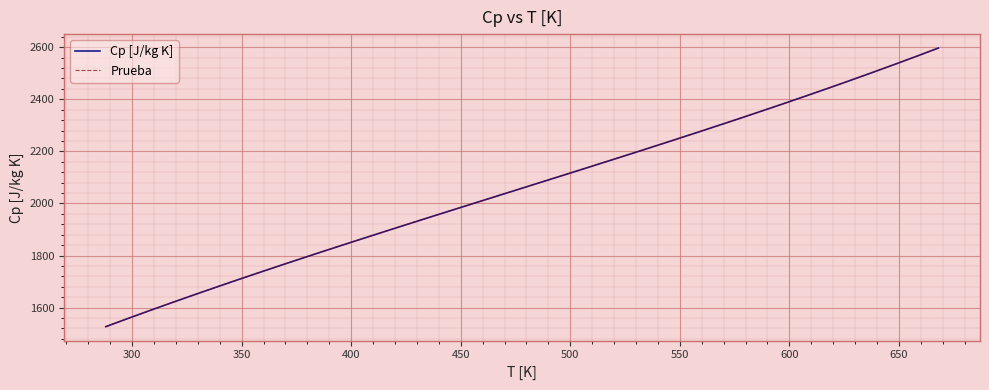

What is the greatest value displayed?

2596.9